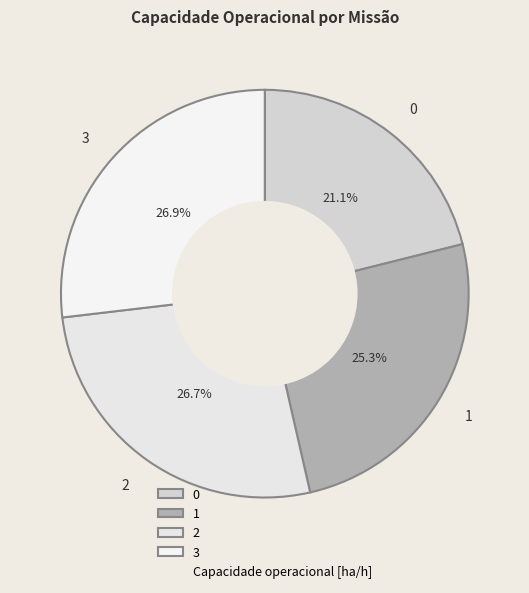

To the nearest percent, what portion does 0 represent?

21%